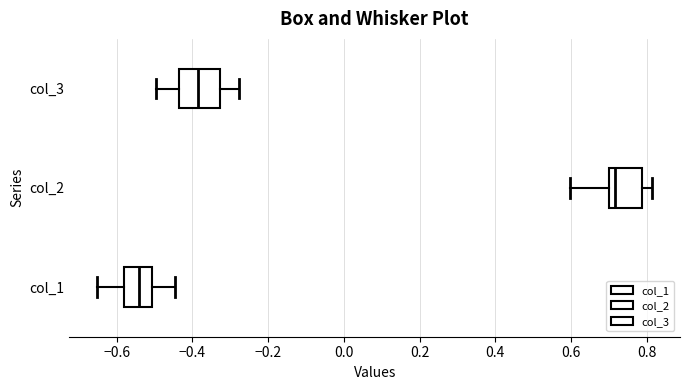

Where does the median line of the box for col_3 sit on the x-axis? The values are not printed on the chart, so give them approximately, as read against the axis.

-0.38